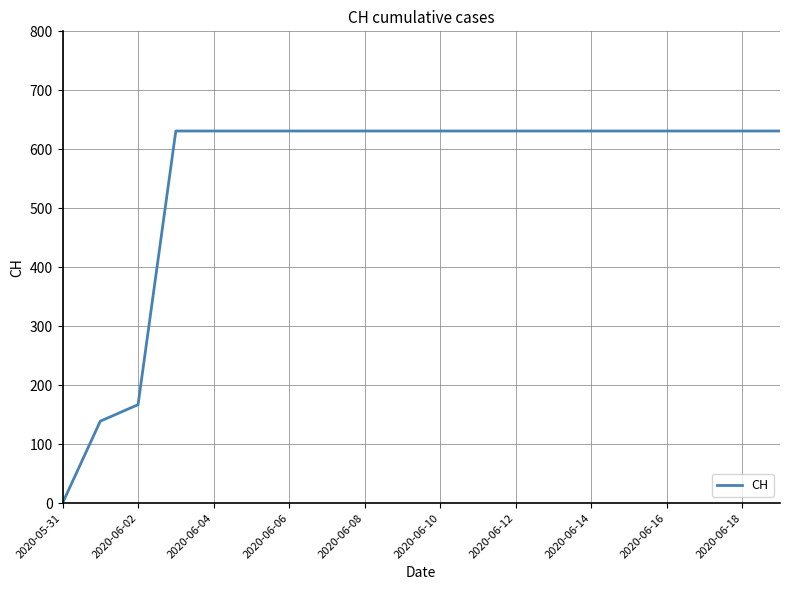

How many categories are shown in the chart?

20